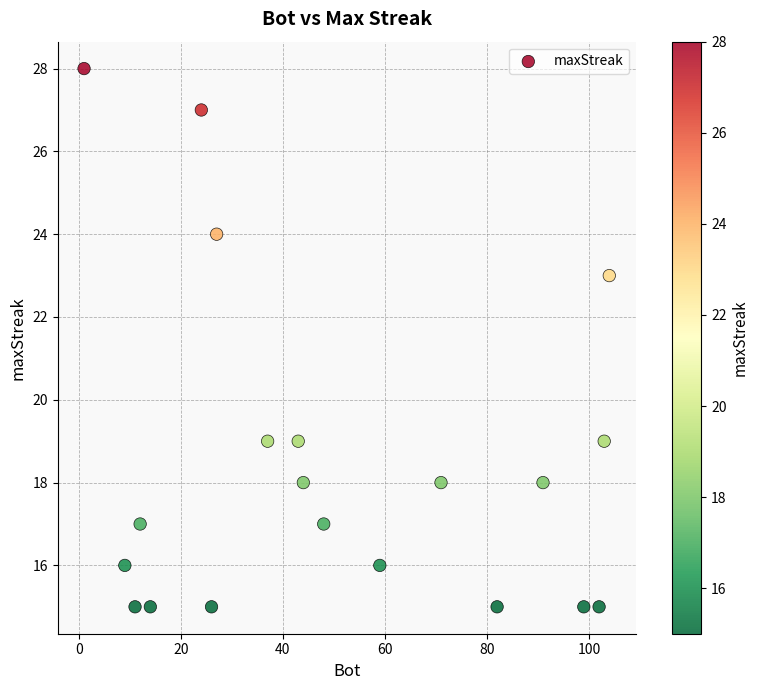

What is the range of Y values (max minus min)?

13